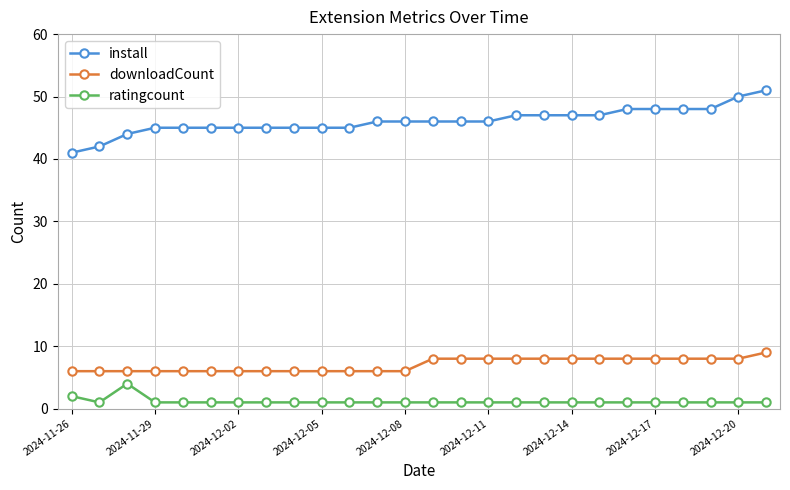

Count the number of data series in this chart.

3